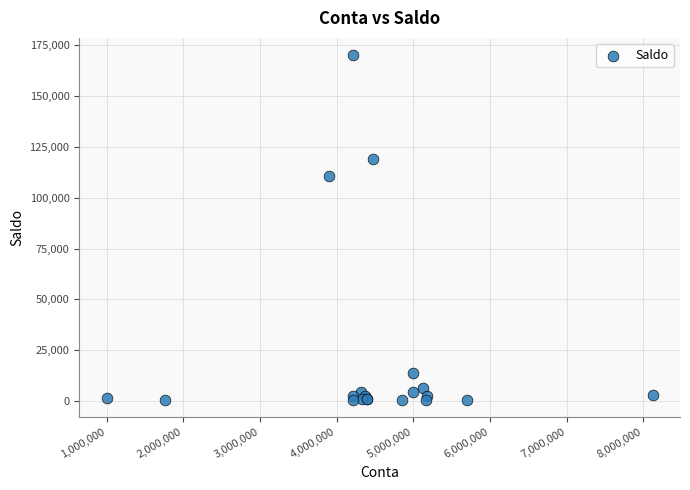

What Y value in the scatter plot is closest to 85251?

110519.4